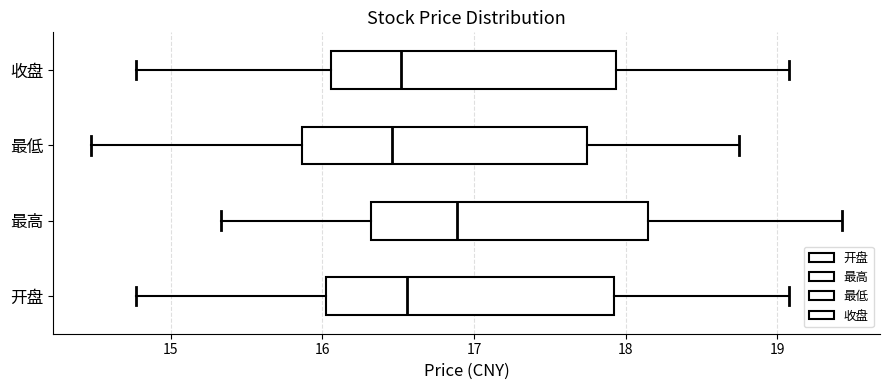

Reading bottom to top, transcribe this box plot: for each box, give where its median line is, the range the box spans, and where its two whiskers end, as read against the x-axis. The values are not printed on the chart, so give them approximately, as read against the axis.

开盘: median 16.6, box 16.0 to 17.9, whiskers 14.8 to 19.1
最高: median 16.9, box 16.3 to 18.2, whiskers 15.3 to 19.4
最低: median 16.5, box 15.9 to 17.7, whiskers 14.5 to 18.8
收盘: median 16.5, box 16.1 to 17.9, whiskers 14.8 to 19.1